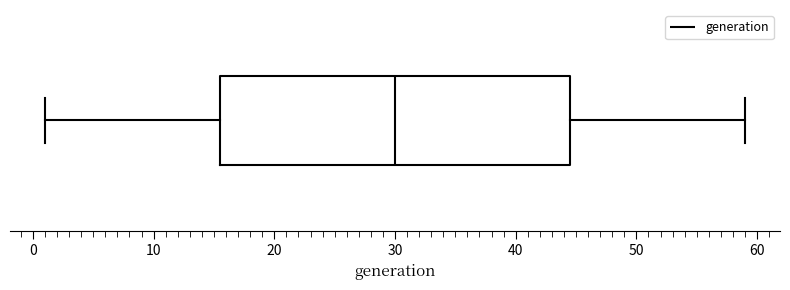

Read this box plot against the x-axis: the position of the median line, the range covered by the box, and the ends of both whiskers. The values are not printed on the chart, so give them approximately, as read against the axis.

median 30, box 16 to 45, whiskers 1 to 59